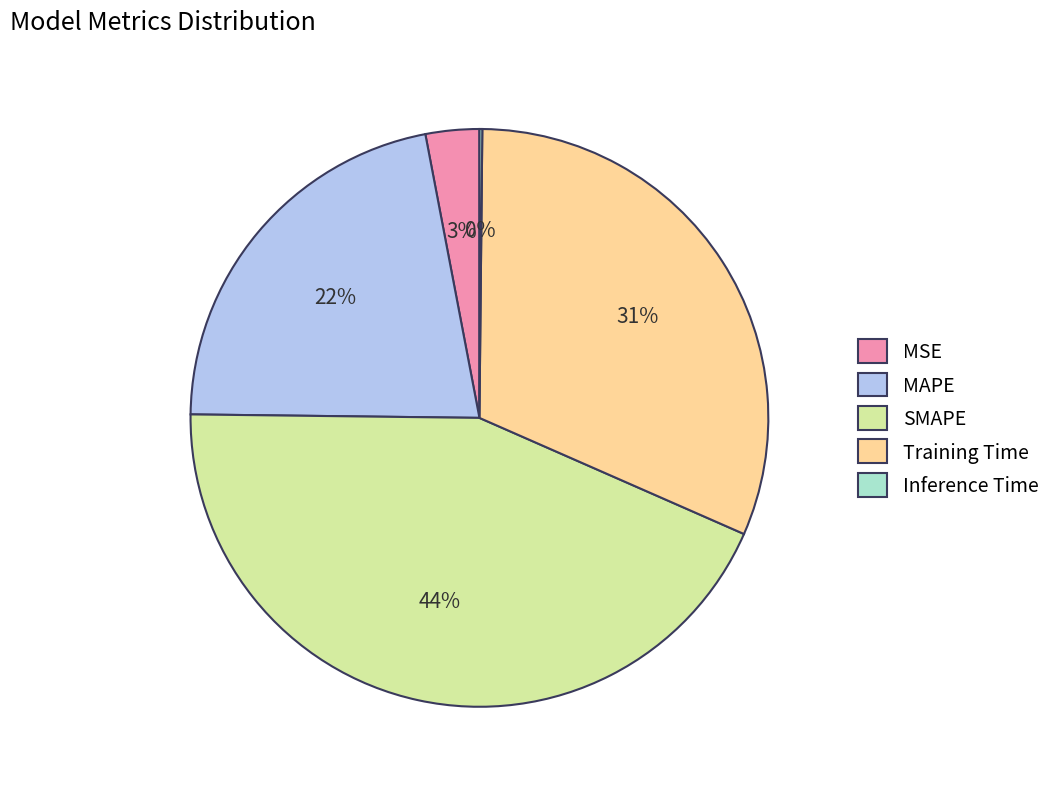

Does MSE represent more than half of the total?

No